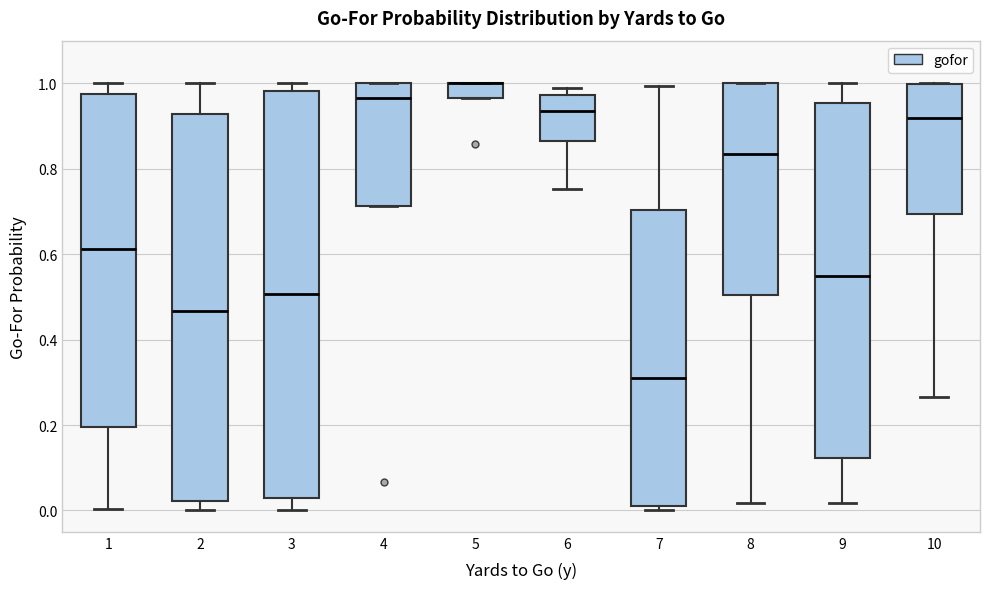

Comparing the boxes themselves (not the whiskers), which one is the tallest?

3